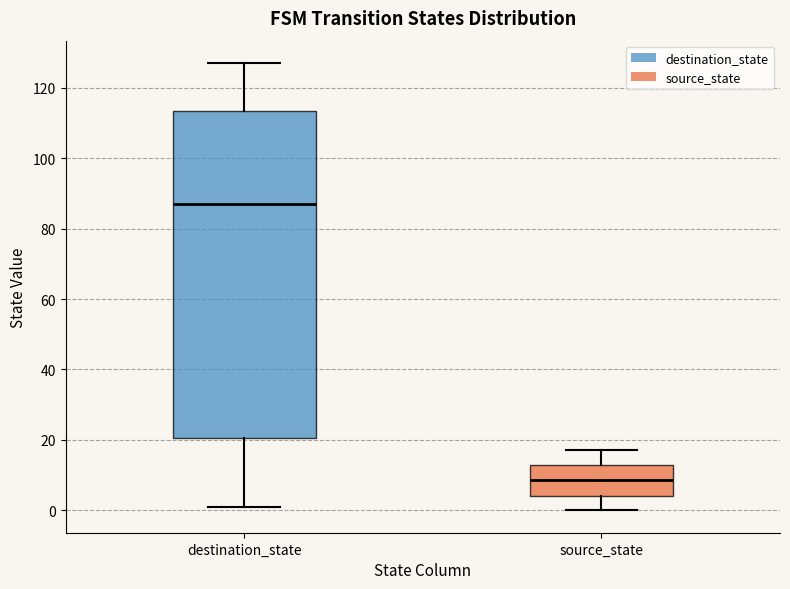

Reading left to right, read every box against the y-axis: the position of its median line, the range the box covers, and the ends of its whiskers. The values are not printed on the chart, so give them approximately, as read against the axis.

destination_state: median 88, box 20 to 114, whiskers 2 to 128
source_state: median 8, box 4 to 14, whiskers 0 to 18